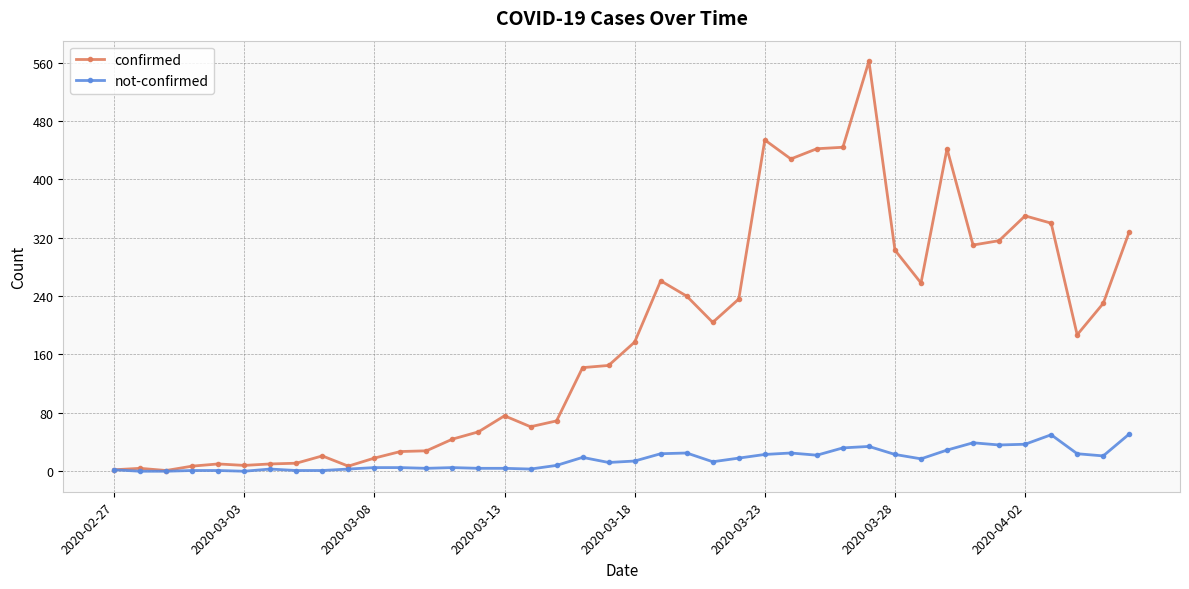

Which series has the widest spread of values?

confirmed